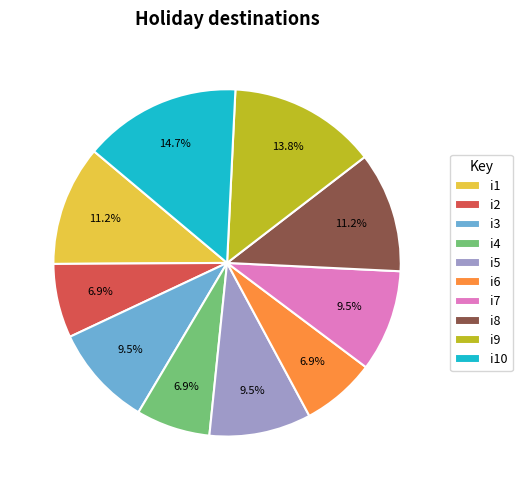

The i5 slice represents 19% of the pie. True or false?

False